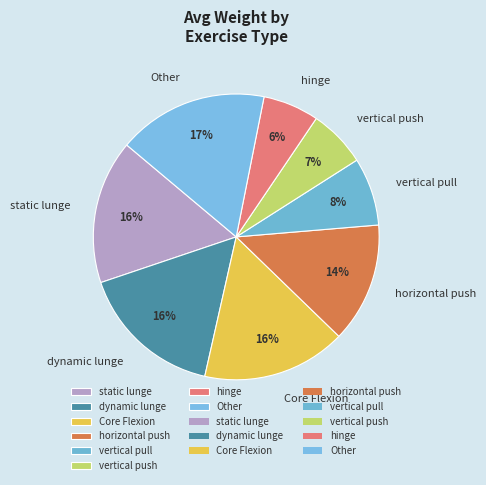

To the nearest percent, what percentage of the pie is Core Flexion?

16%